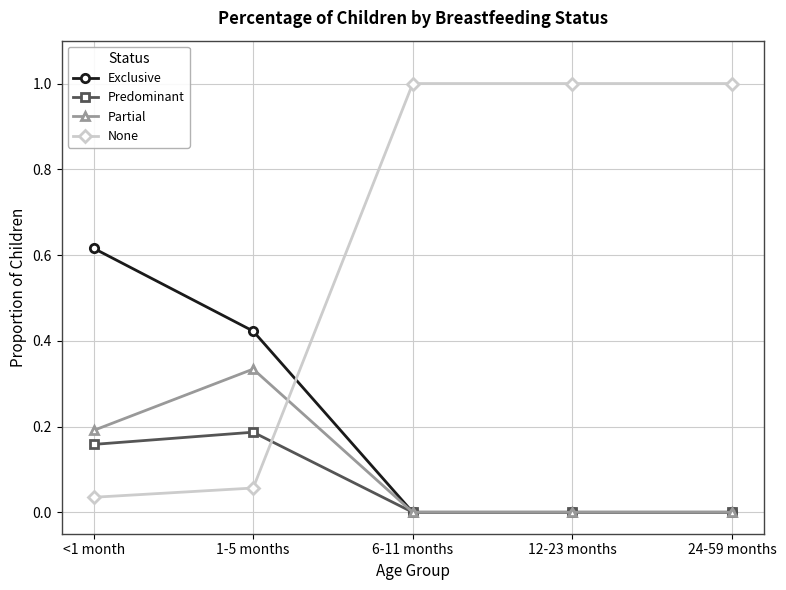

What is the label of the 4th point from the right?

1-5 months